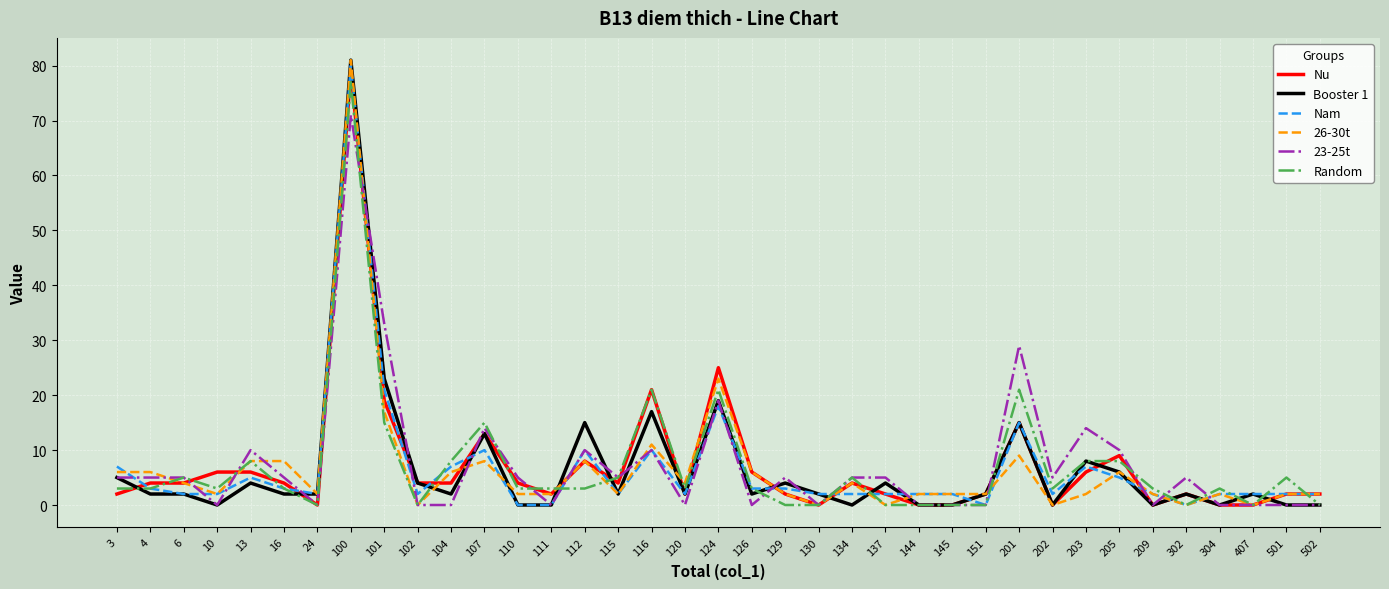

Where is 26-30t nearest to the value 40?

124